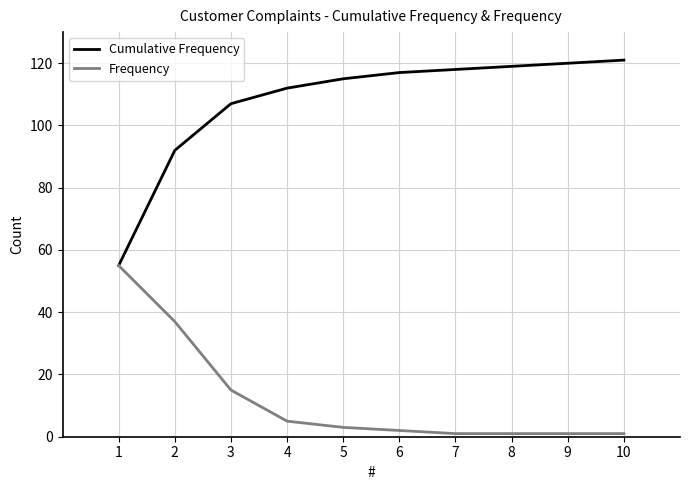

Reading left to right, what are all the values shown in this chart?

Cumulative Frequency: 1=55	2=92	3=107	4=112	5=115	6=117	7=118	8=119	9=120	10=121
Frequency: 1=55	2=37	3=15	4=5	5=3	6=2	7=1	8=1	9=1	10=1